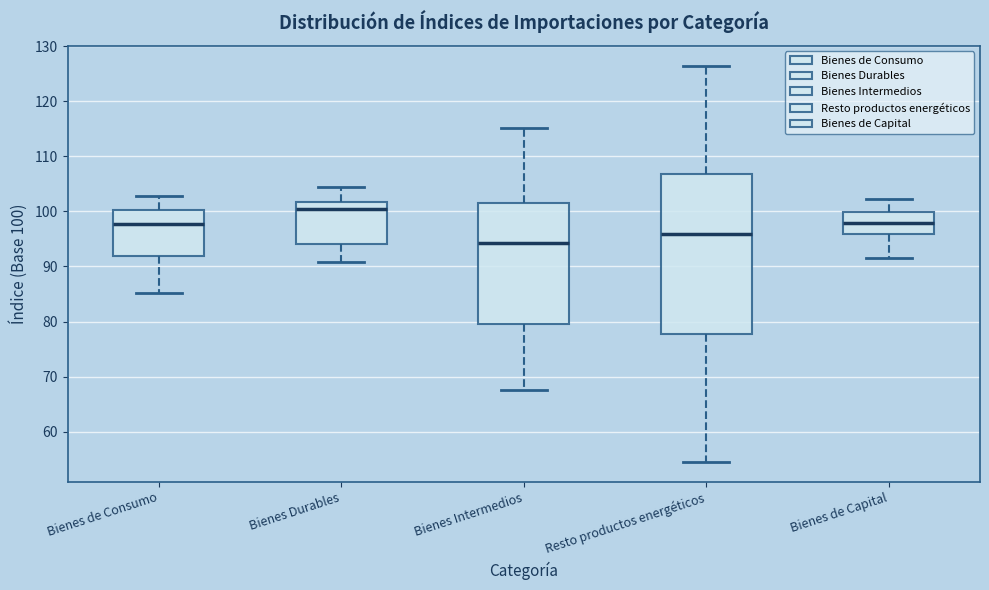

Which box's median line is the lowest?

Bienes Intermedios